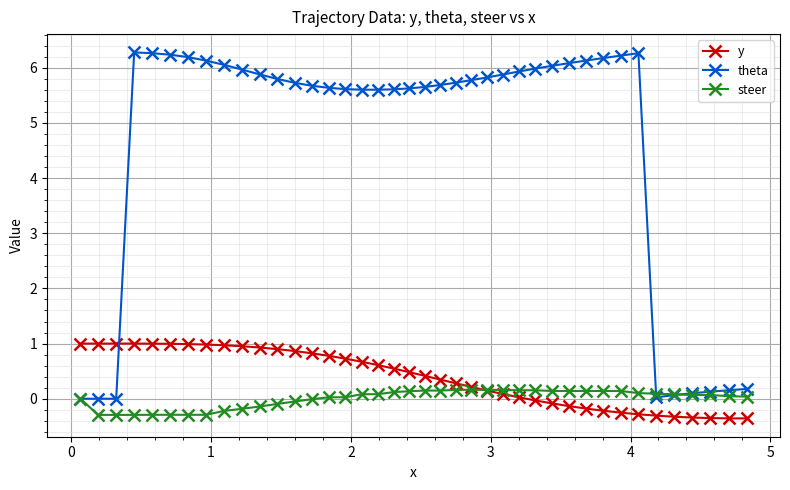

Which series has the largest range (max minus min)?

theta